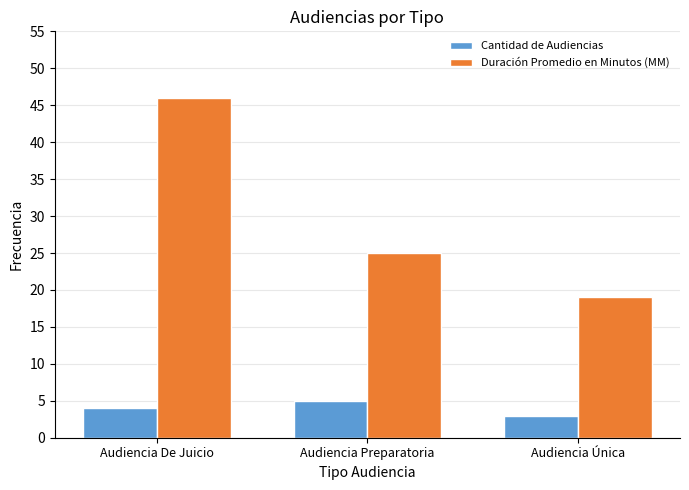

How many series are shown in this chart?

2